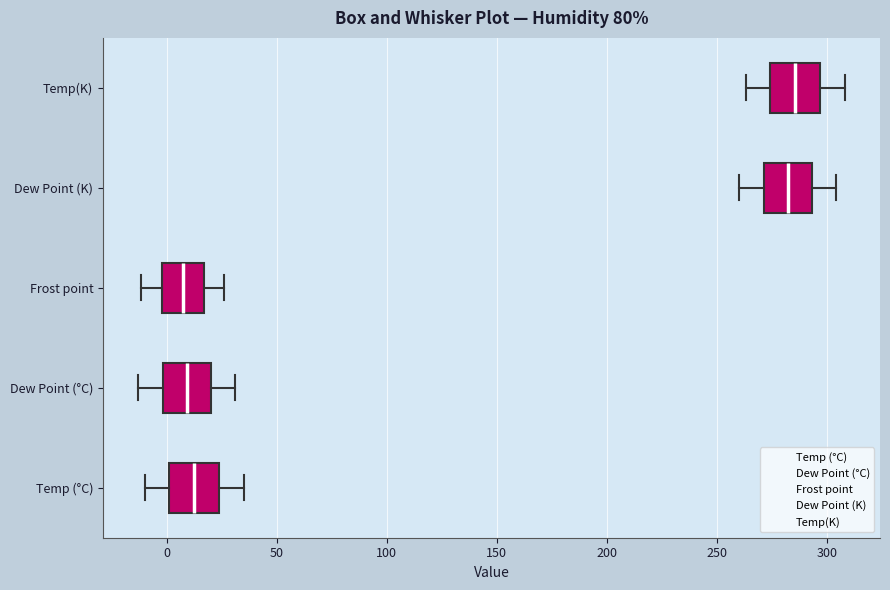

Reading bottom to top, transcribe this box plot: for each box, give where its median line is, the range the box spans, and where its two whiskers end, as read against the x-axis. The values are not printed on the chart, so give them approximately, as read against the axis.

Temp (°C): median 15, box 0 to 25, whiskers -10 to 35
Dew Point (°C): median 10, box 0 to 20, whiskers -15 to 30
Frost point: median 10, box 0 to 15, whiskers -10 to 25
Dew Point (K): median 280, box 270 to 295, whiskers 260 to 305
Temp(K): median 285, box 275 to 295, whiskers 265 to 310